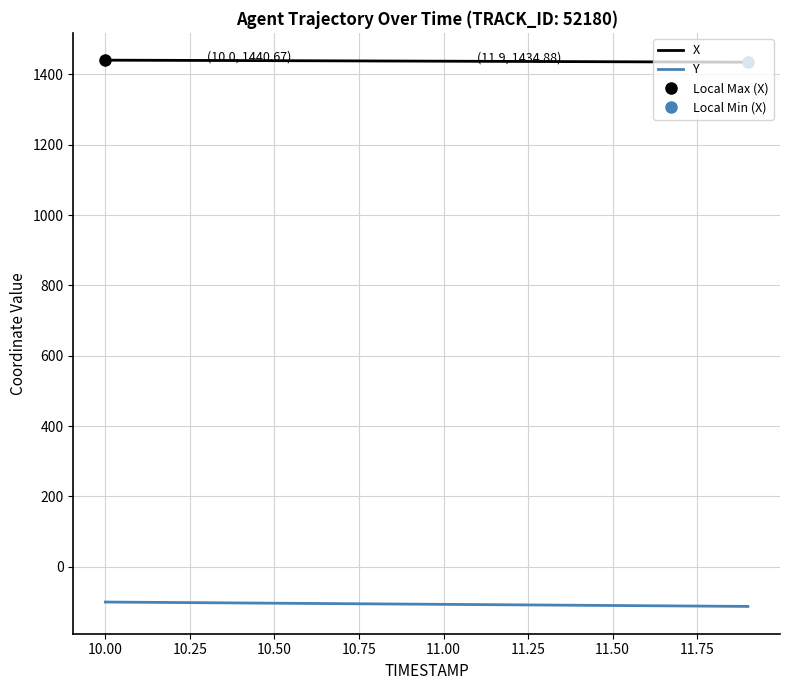

What is the lowest value of the Y series?

-112.9